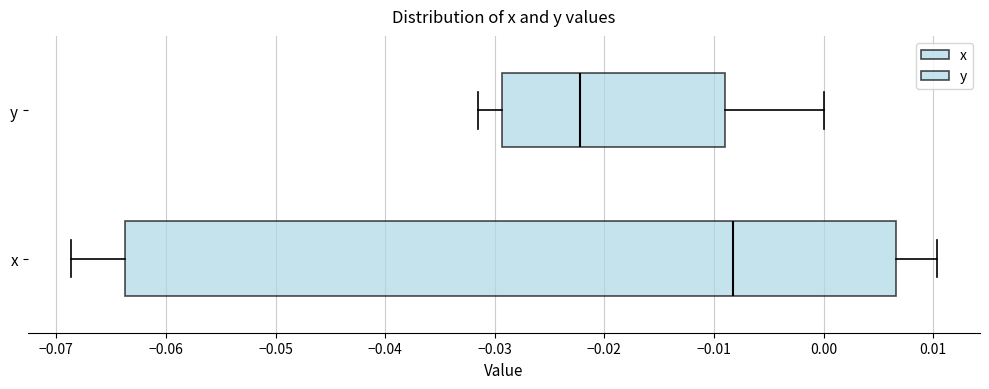

Where does the right whisker of the box for x end on the x-axis? The values are not printed on the chart, so give them approximately, as read against the axis.

0.010